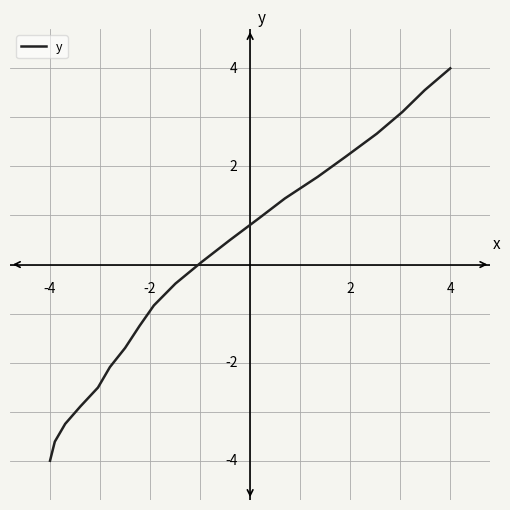

Count the number of values greater than 0.

10